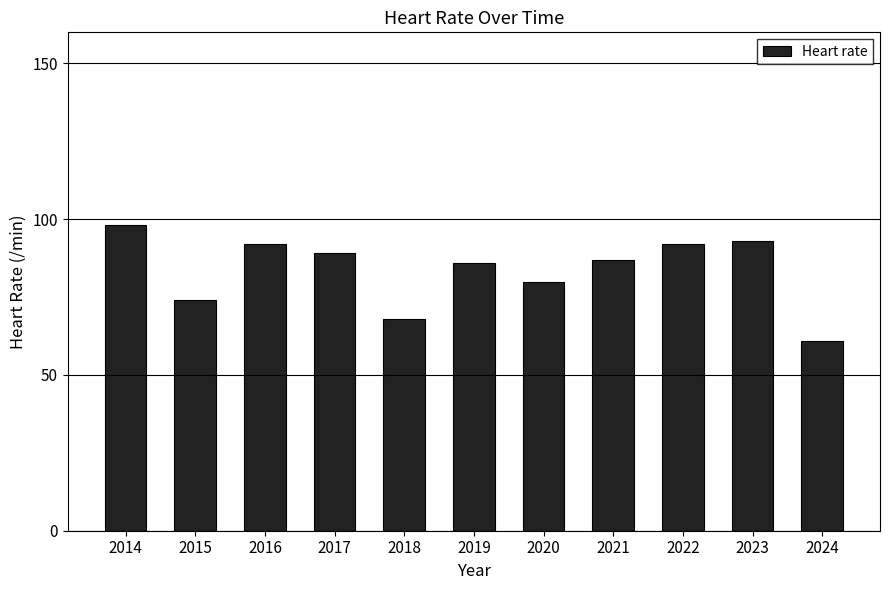

Which label corresponds to the largest value in the chart?

2014